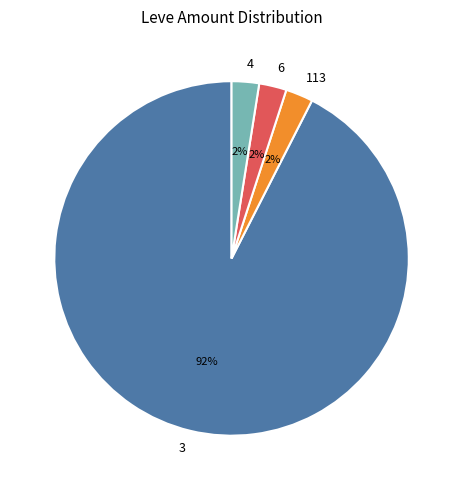

Count the number of slices in the pie.

4